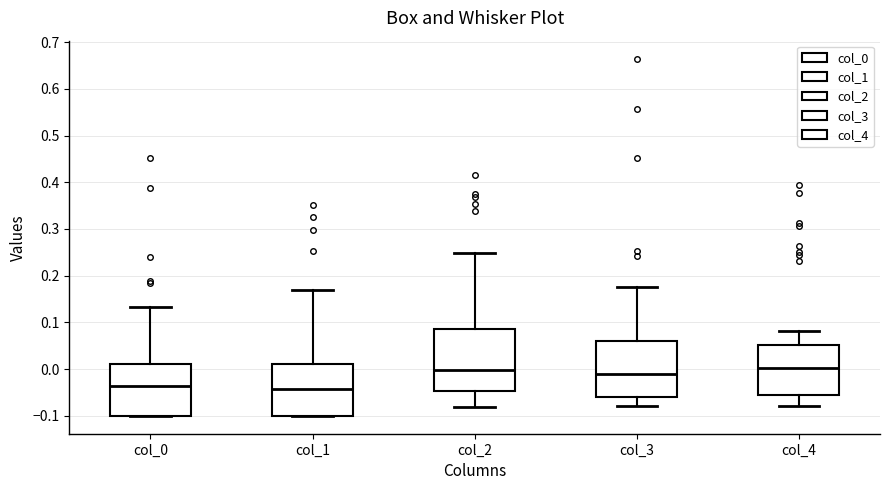

Reading left to right, transcribe this box plot: for each box, give where its median line is, the range the box spans, and where its two whiskers end, as read against the y-axis. The values are not printed on the chart, so give them approximately, as read against the axis.

col_0: median -0.04, box -0.10 to 0.01, whiskers -0.10 to 0.13
col_1: median -0.04, box -0.10 to 0.01, whiskers -0.10 to 0.17
col_2: median 0.00, box -0.05 to 0.09, whiskers -0.08 to 0.25
col_3: median -0.01, box -0.06 to 0.06, whiskers -0.08 to 0.18
col_4: median 0.00, box -0.06 to 0.05, whiskers -0.08 to 0.08